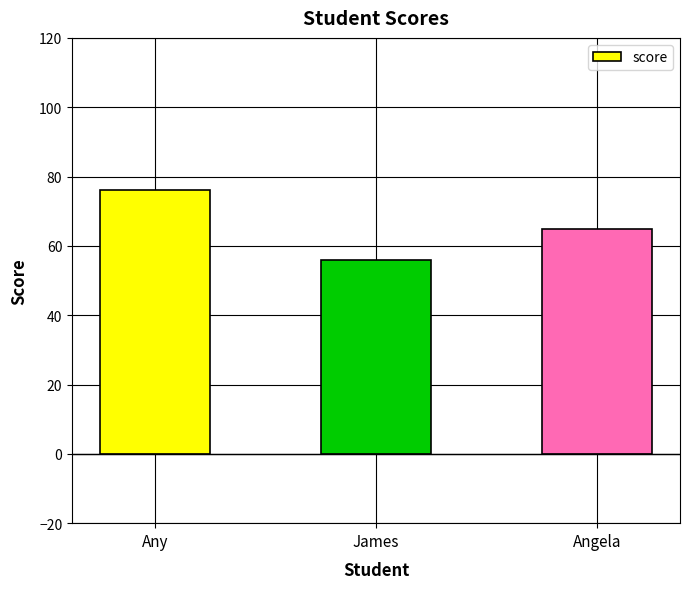

What is the smallest value displayed?

56